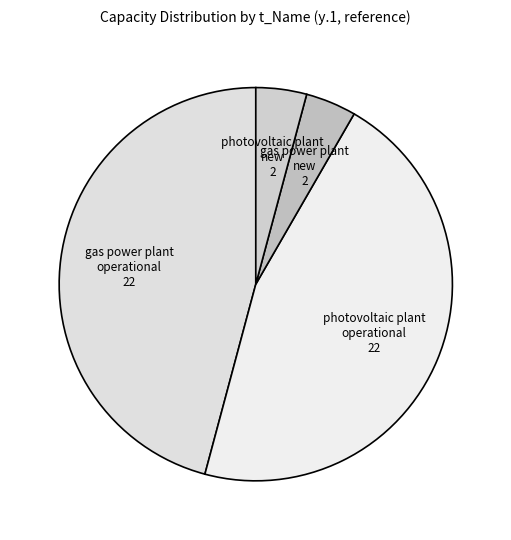

Does any single category account for the majority?

No